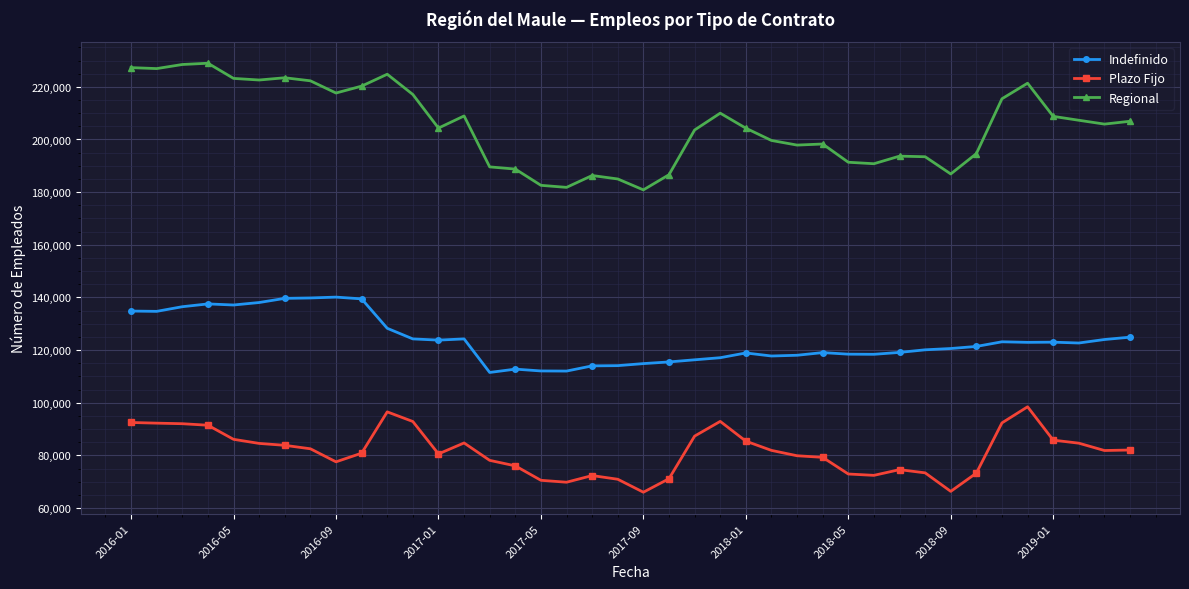

True or false: Regional and Plazo Fijo cross at least once.

False